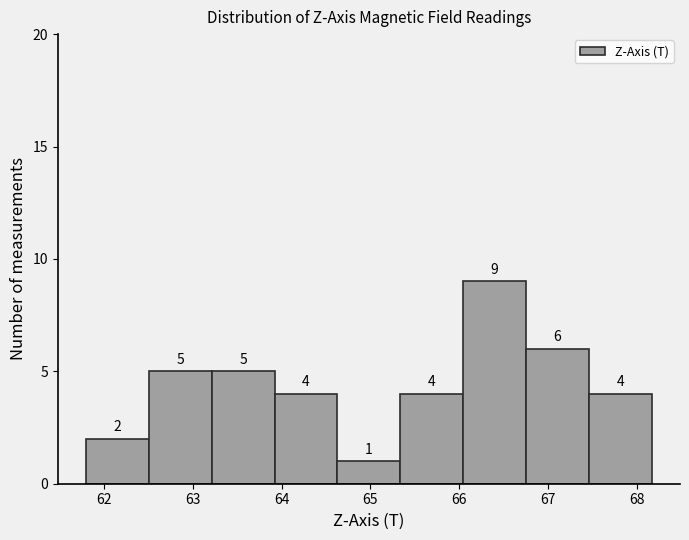

Reading left to right, list every bar in this chart as the range it spans on the x-axis followed by its height. The bar edges are not printed on the chart, so give them approximately, as read against the axis.

61.8 to 62.5: 2
62.5 to 63.2: 5
63.2 to 63.9: 5
63.9 to 64.6: 4
64.6 to 65.3: 1
65.3 to 66.0: 4
66.0 to 66.8: 9
66.8 to 67.5: 6
67.5 to 68.2: 4